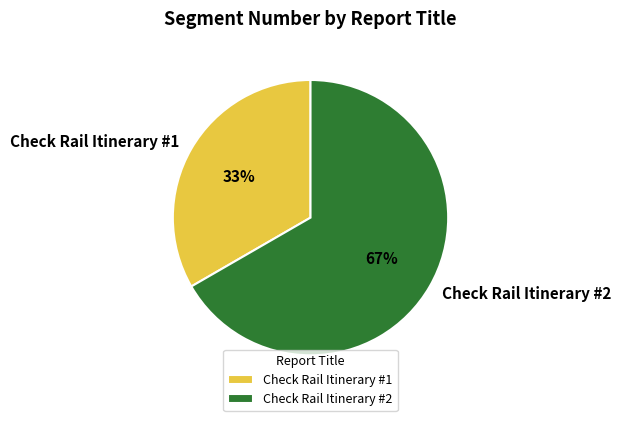

Rank the categories by value from highest to lowest.

Check Rail Itinerary #2, Check Rail Itinerary #1